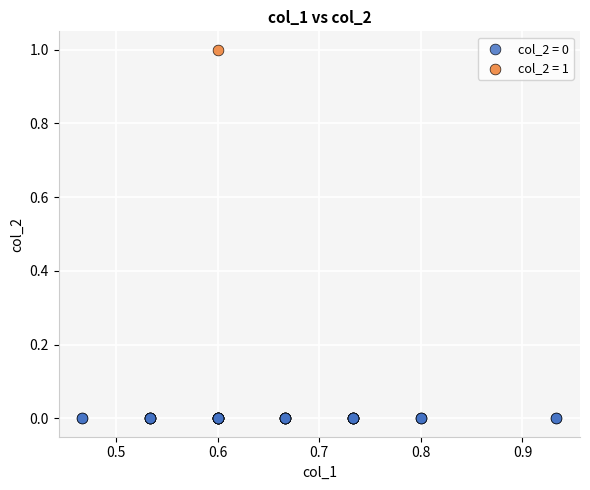

Which series reaches the minimum Y coordinate?

col_2 = 0